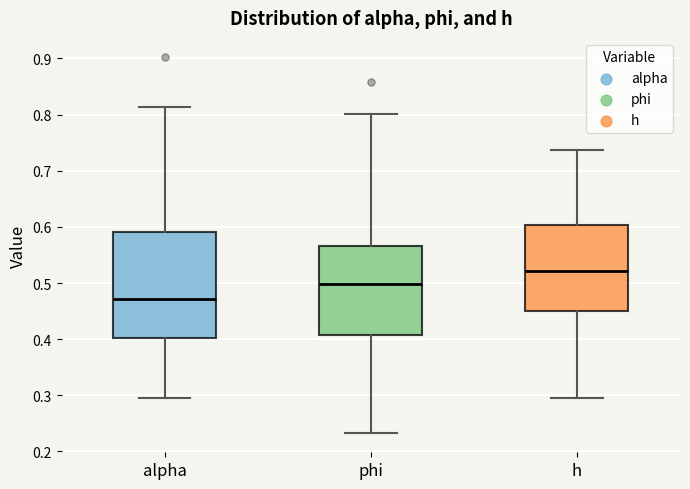

Which box is the tallest, from its lower edge to its upper edge?

alpha